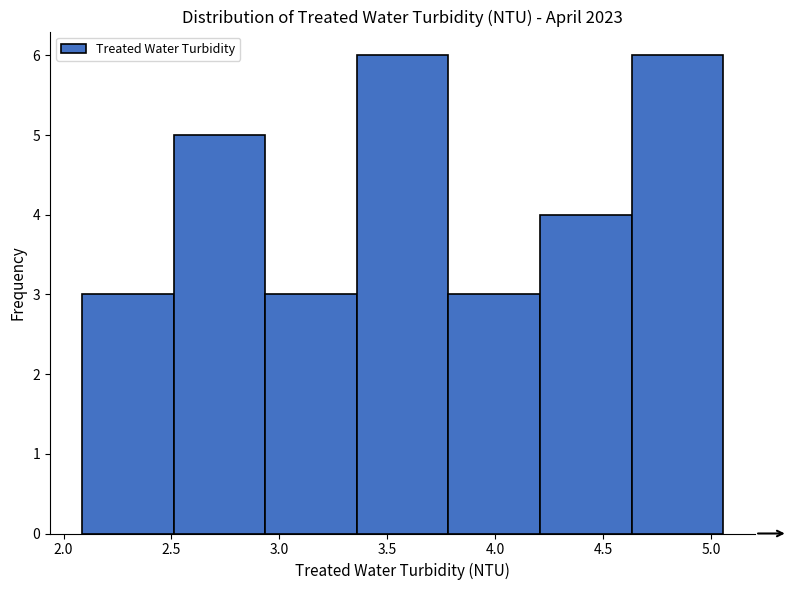

Reading left to right, transcribe this chart: for each bar, give the range it covers on the x-axis and its height. Neither the bar edges nor the heights are printed on the chart, so give them approximately, as read against the axes.

2.10 to 2.50: 3
2.50 to 2.95: 5
2.95 to 3.35: 3
3.35 to 3.80: 6
3.80 to 4.20: 3
4.20 to 4.65: 4
4.65 to 5.05: 6